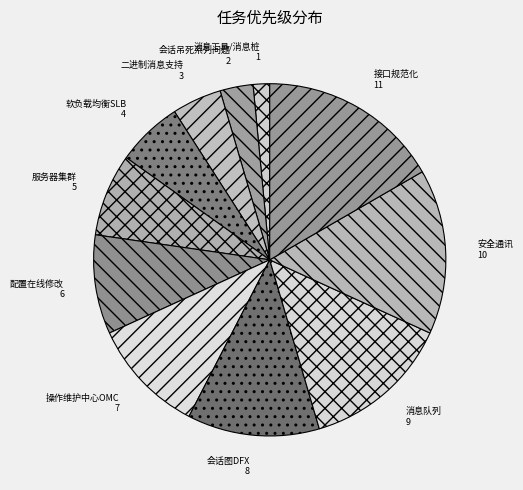

Rank the categories by value from highest to lowest.

接口规范化, 安全通讯, 消息队列, 会话图DFX, 操作维护中心OMC, 配置在线修改, 服务器集群, 软负载均衡SLB, 二进制消息支持, 会话吊死系列问题, 消息工具/消息桩